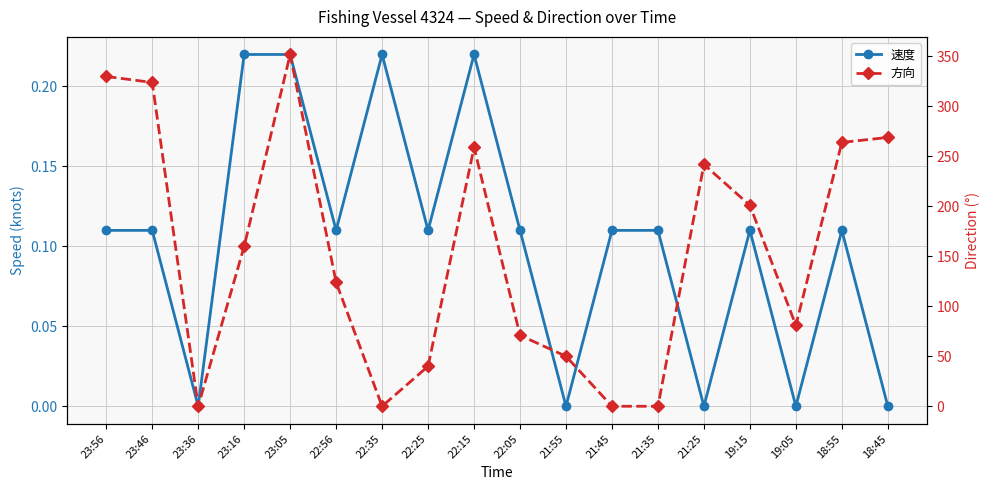

Reading left to right, list all the values displayed in this chart.

速度: 0.1	0.1	0.0	0.2	0.2	0.1	0.2	0.1	0.2	0.1	0.0	0.1	0.1	0.0	0.1	0.0	0.1	0.0
方向: 330.0	324.0	0.0	160.0	352.0	124.0	0.0	40.0	259.0	71.0	50.0	0.0	0.0	242.0	201.0	81.0	264.0	269.0